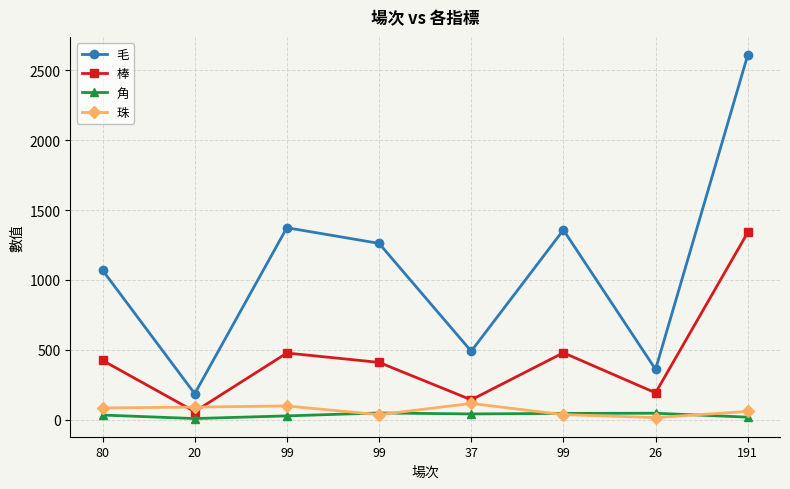

What are all the series names shown in the legend?

毛, 棒, 角, 珠